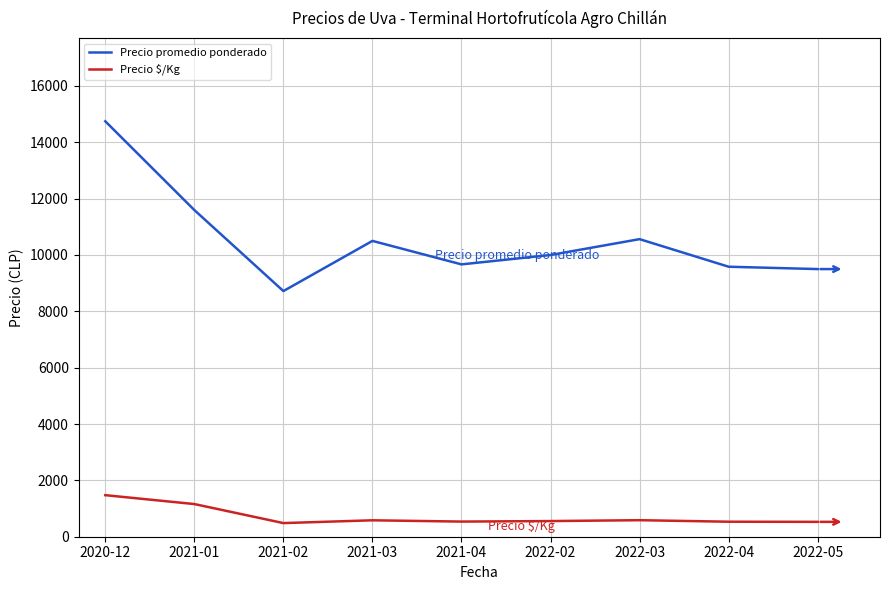

How many categories are shown in the chart?

9